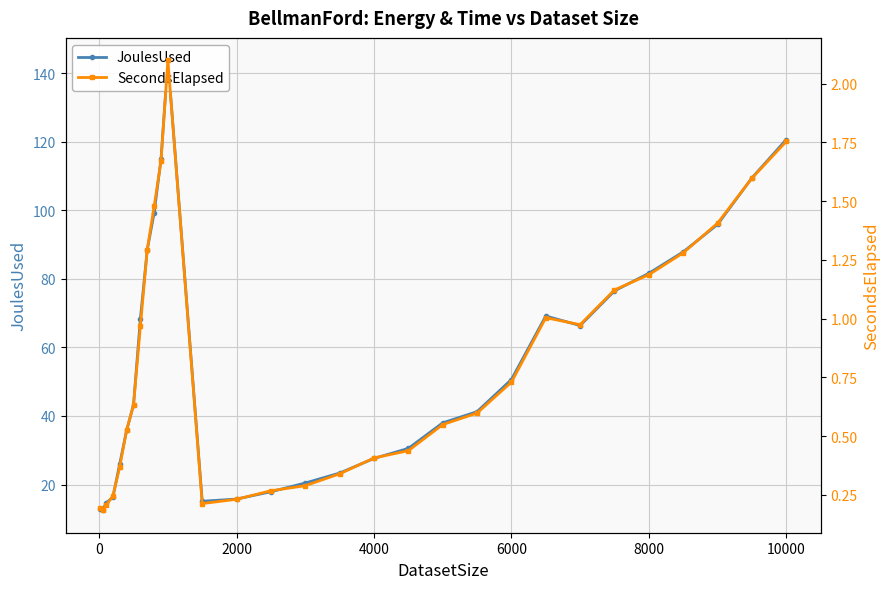

Which series has the widest spread of values?

JoulesUsed